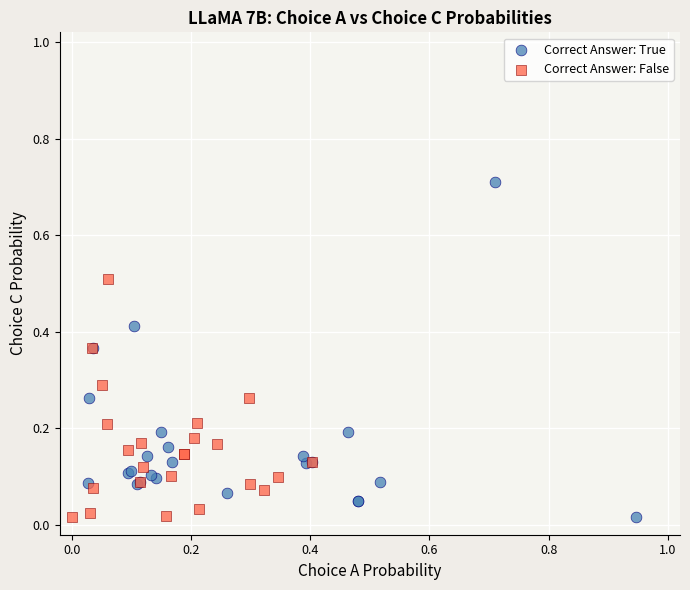

Which series has the widest spread of Y values?

Correct Answer: True